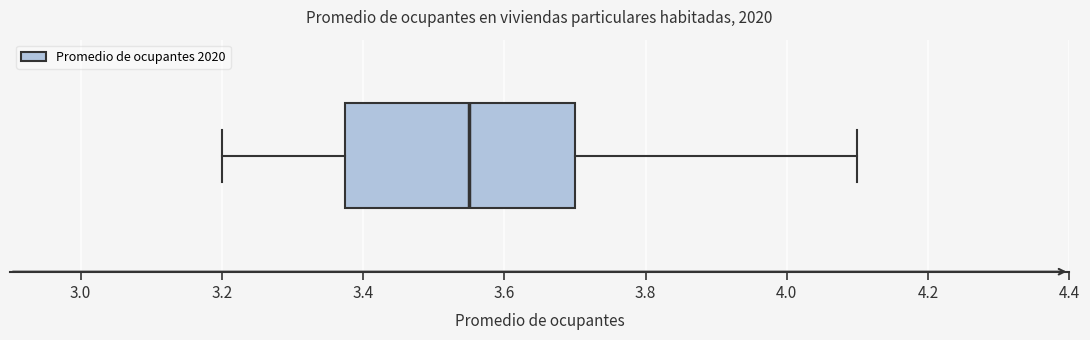

Read this box plot against the x-axis: the position of the median line, the range covered by the box, and the ends of both whiskers. The values are not printed on the chart, so give them approximately, as read against the axis.

median 3.56, box 3.38 to 3.70, whiskers 3.20 to 4.10